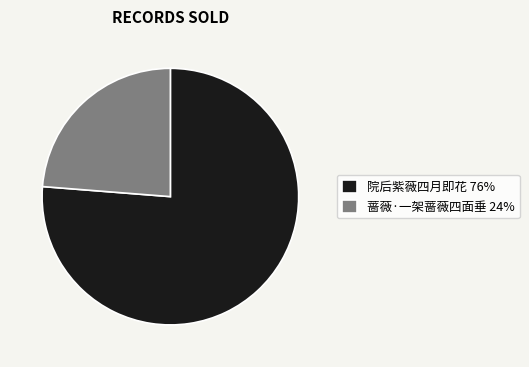

Does 院后紫薇四月即花 76% account for over 50% of the chart?

Yes